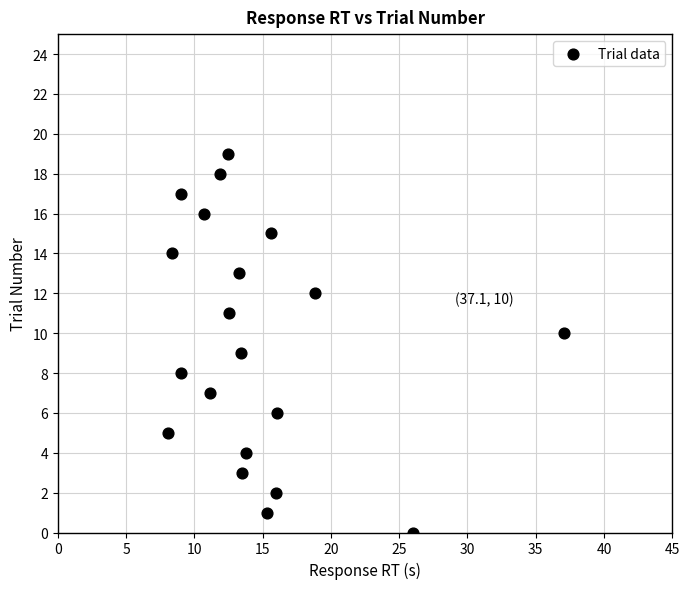

What is the range of Y values (max minus min)?

19